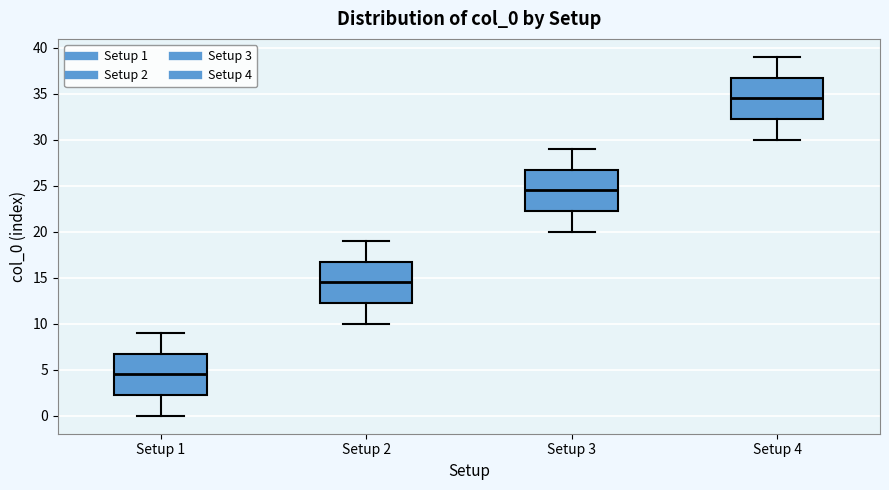

Which box's median line is the lowest?

Setup 1